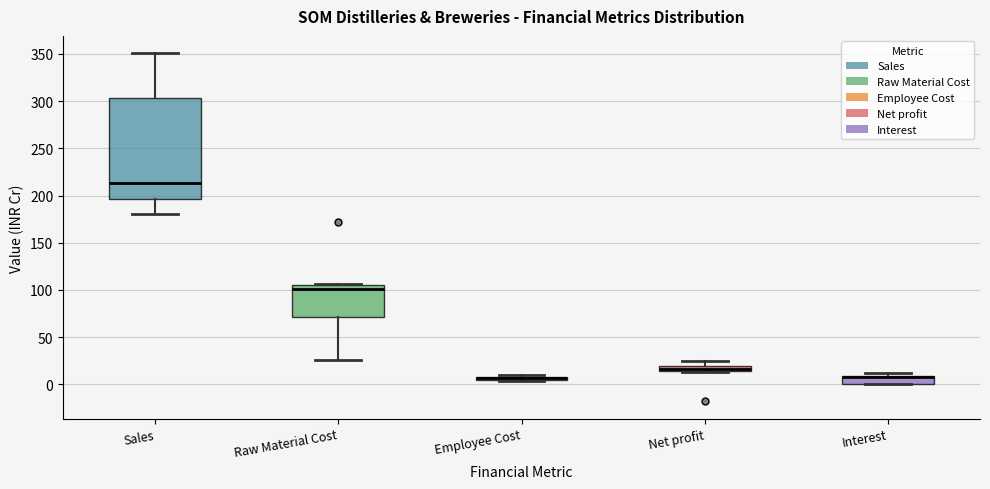

Which box is the tallest, from its lower edge to its upper edge?

Sales